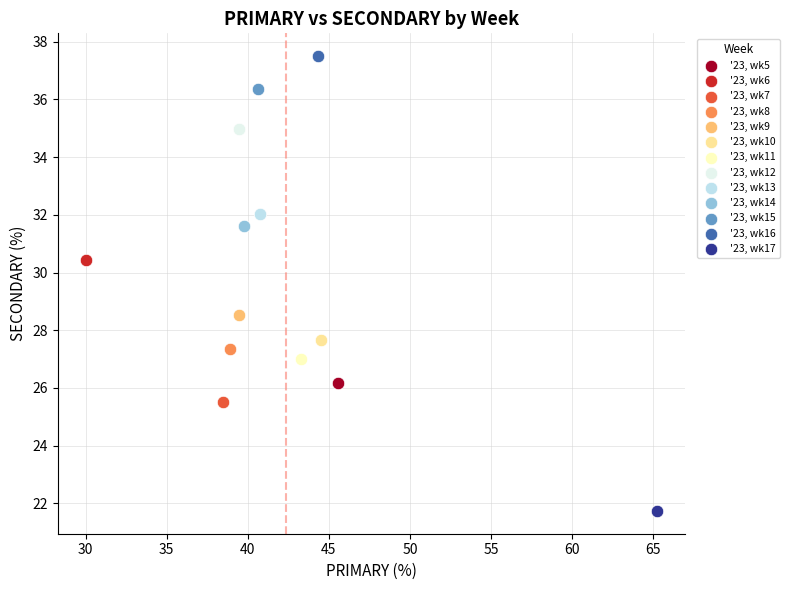

Which series contains the lowest Y value?

'23, wk17